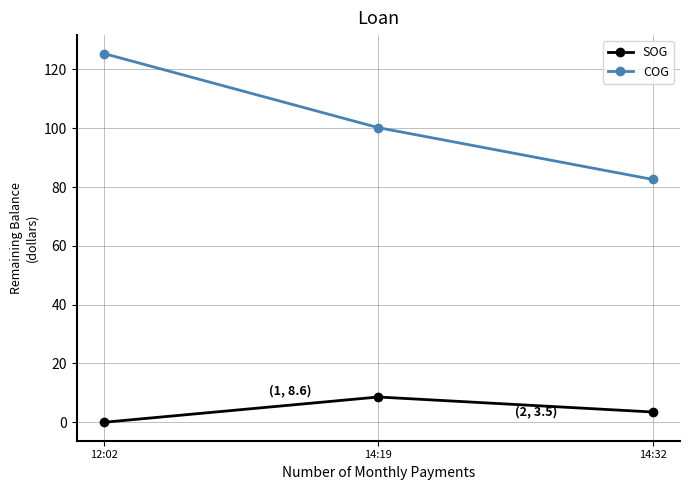

List the series in order of their peak value, lowest first.

SOG, COG